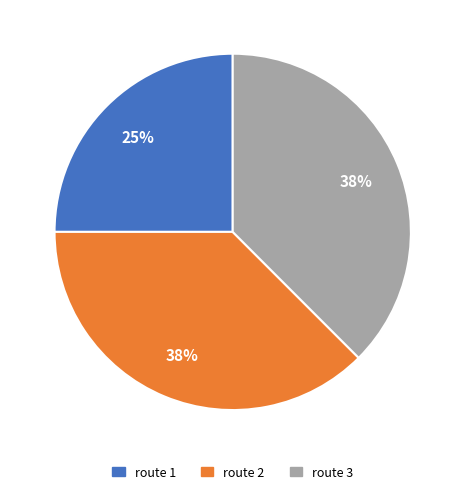

To the nearest percent, what is the average slice percentage?

33%